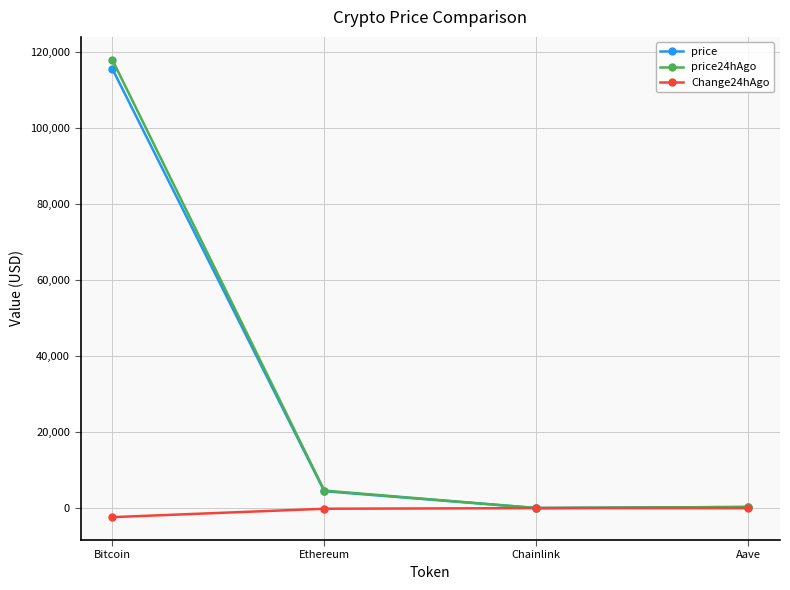

What is the total value across all series at Ethereum?

8906.6